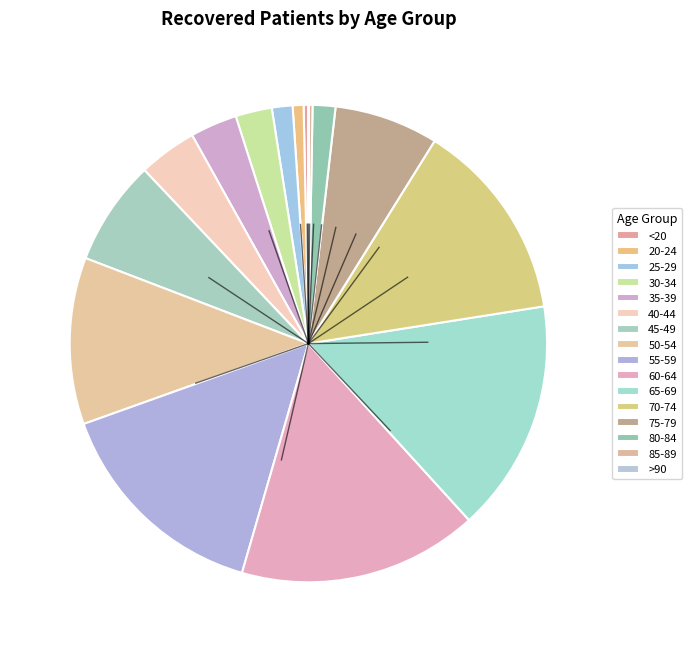

Count the number of slices in the pie.

16